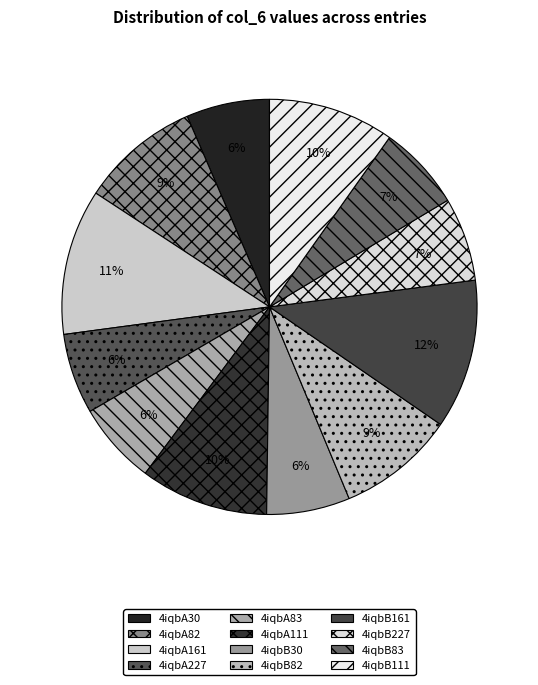

To the nearest percent, what portion does 4iqbB82 represent?

9%